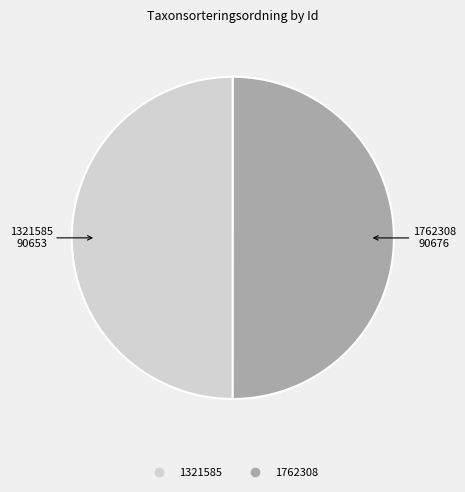

Is it true that 1321585 is 50% of the pie?

True